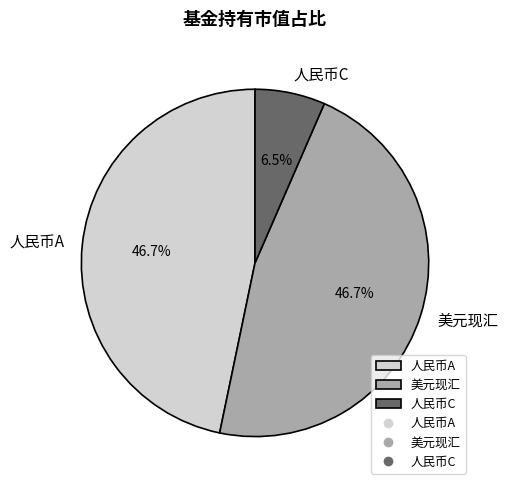

What portion of the pie excludes 美元现汇?

53.3%